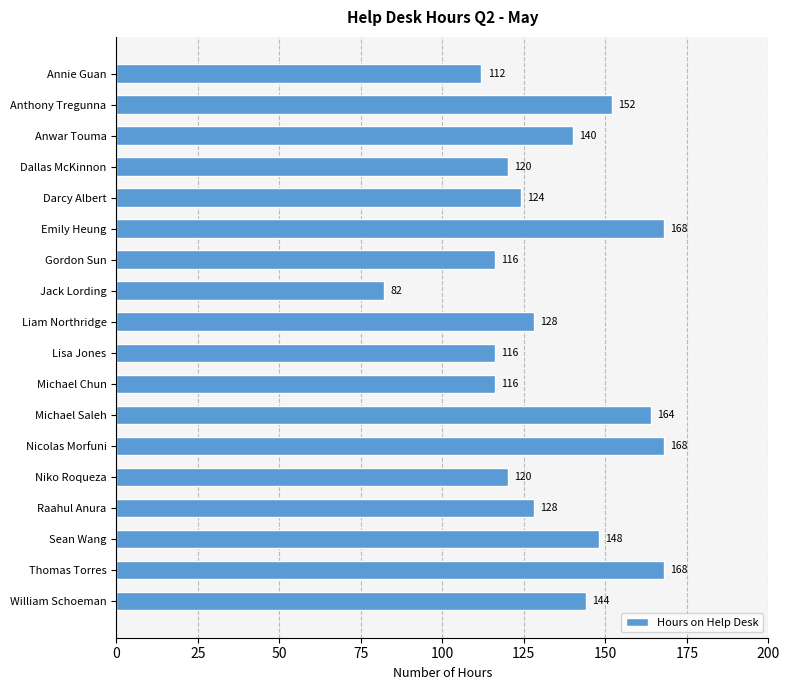

What is the change in value from Darcy Albert to Liam Northridge?

+4